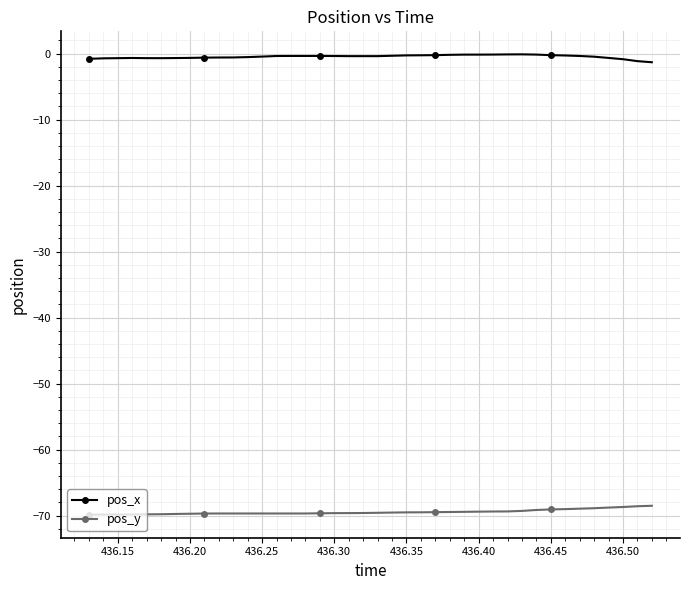

True or false: pos_x has more than 0 points higher than both neighbors.

True